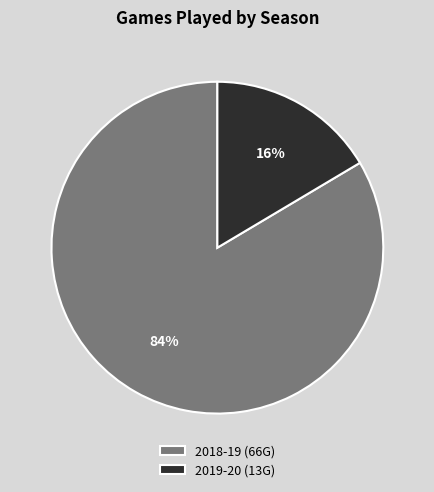

Which slice is the largest?

2018-19